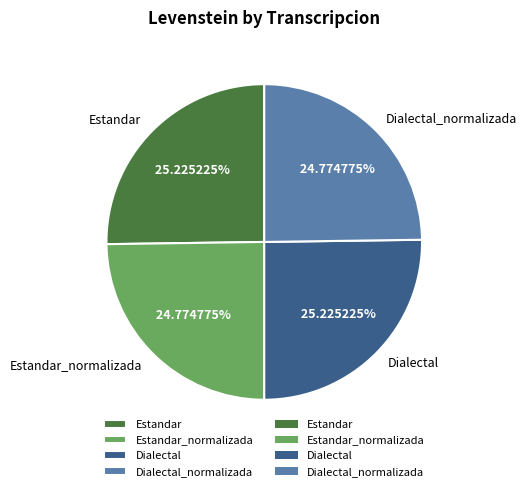

Count the number of slices in the pie.

4